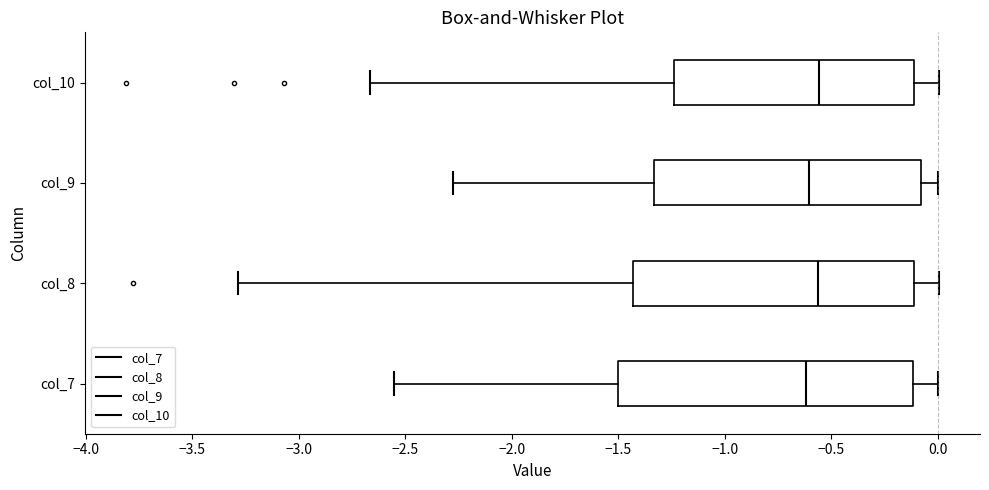

Reading bottom to top, transcribe this box plot: for each box, give where its median line is, the range the box spans, and where its two whiskers end, as read against the x-axis. The values are not printed on the chart, so give them approximately, as read against the axis.

col_7: median -0.60, box -1.50 to -0.10, whiskers -2.55 to 0.00
col_8: median -0.55, box -1.45 to -0.10, whiskers -3.30 to 0.00
col_9: median -0.60, box -1.35 to -0.10, whiskers -2.25 to 0.00
col_10: median -0.55, box -1.25 to -0.10, whiskers -2.65 to 0.00